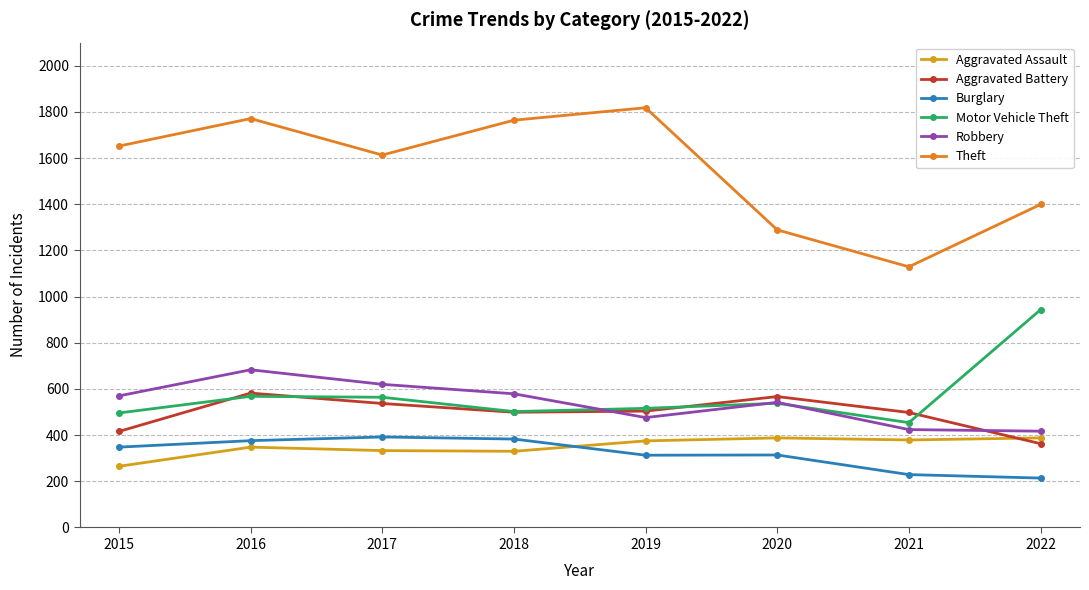

Where is Theft nearest to the value 1473?

2022